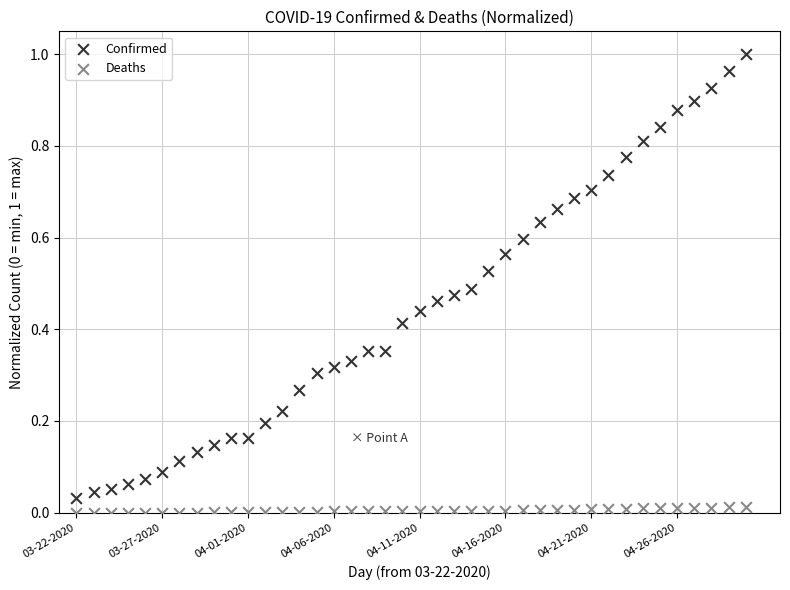

Which series has the widest spread of Y values?

Confirmed